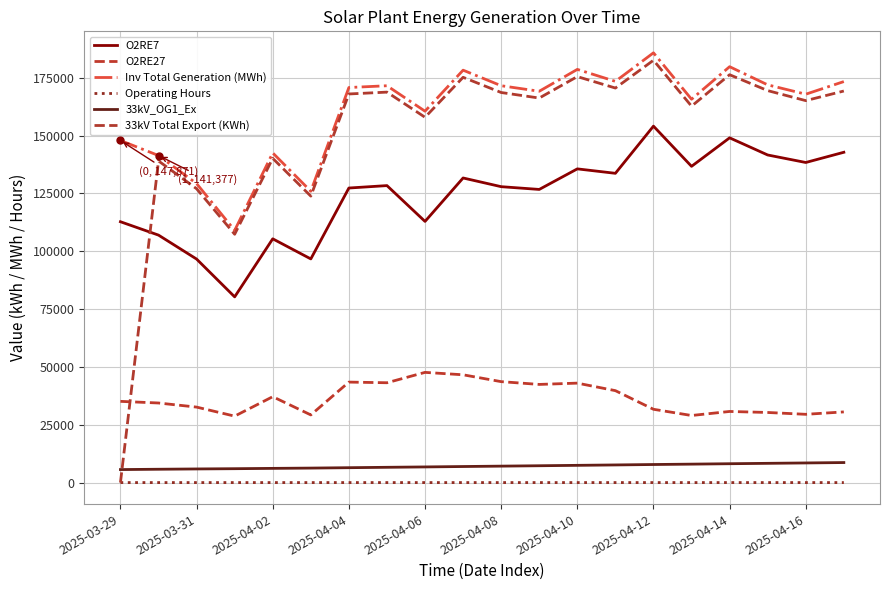

What is the lowest value of the O2RE7 series?

80281.0